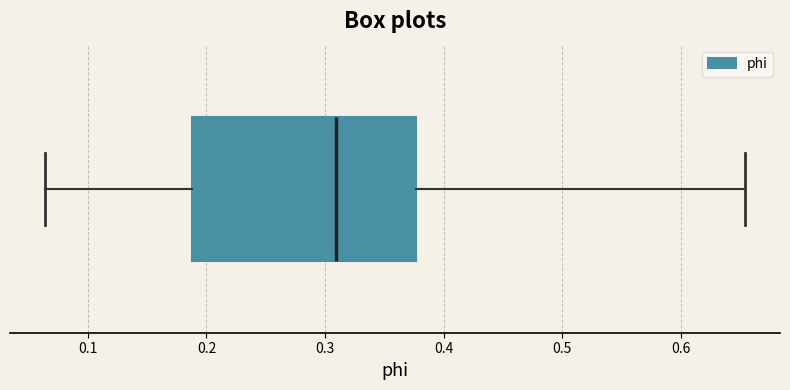

Read this box plot against the x-axis: the position of the median line, the range covered by the box, and the ends of both whiskers. The values are not printed on the chart, so give them approximately, as read against the axis.

median 0.31, box 0.19 to 0.38, whiskers 0.06 to 0.65